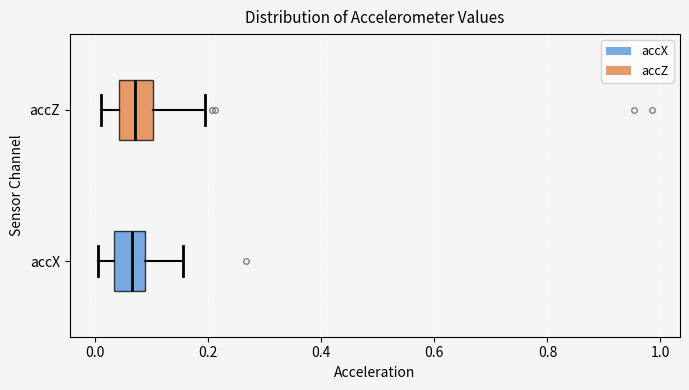

Reading bottom to top, transcribe this box plot: for each box, give where its median line is, the range the box spans, and where its two whiskers end, as read against the x-axis. The values are not printed on the chart, so give them approximately, as read against the axis.

accX: median 0.06, box 0.04 to 0.08, whiskers 0.00 to 0.16
accZ: median 0.08, box 0.04 to 0.10, whiskers 0.02 to 0.20